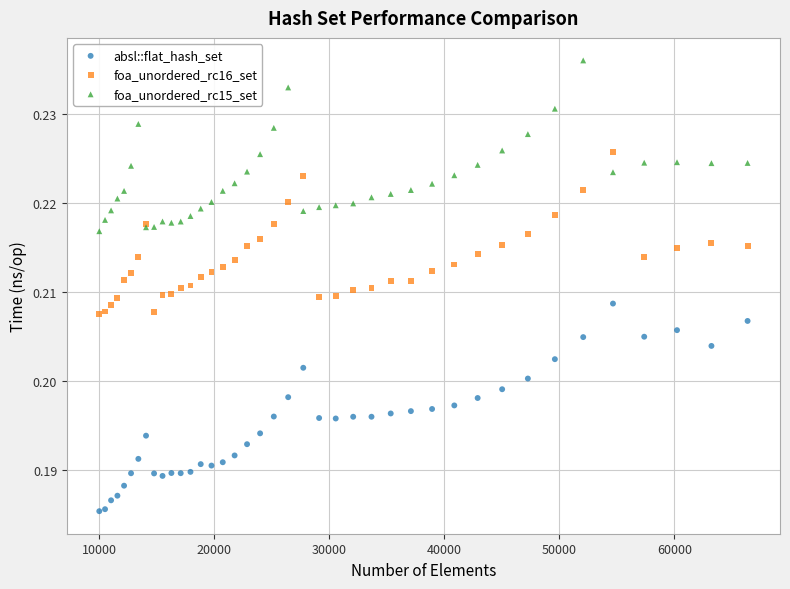

What are all the series names shown in the legend?

absl::flat_hash_set, foa_unordered_rc16_set, foa_unordered_rc15_set